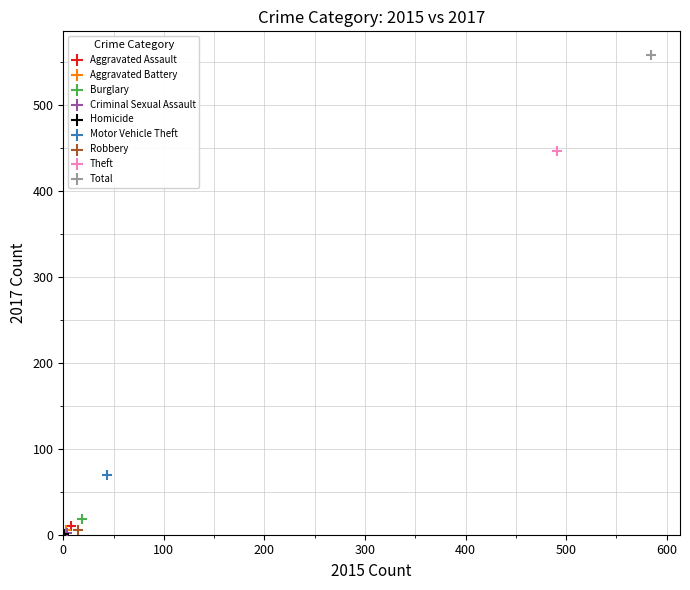

Which series contains the highest Y value?

Total